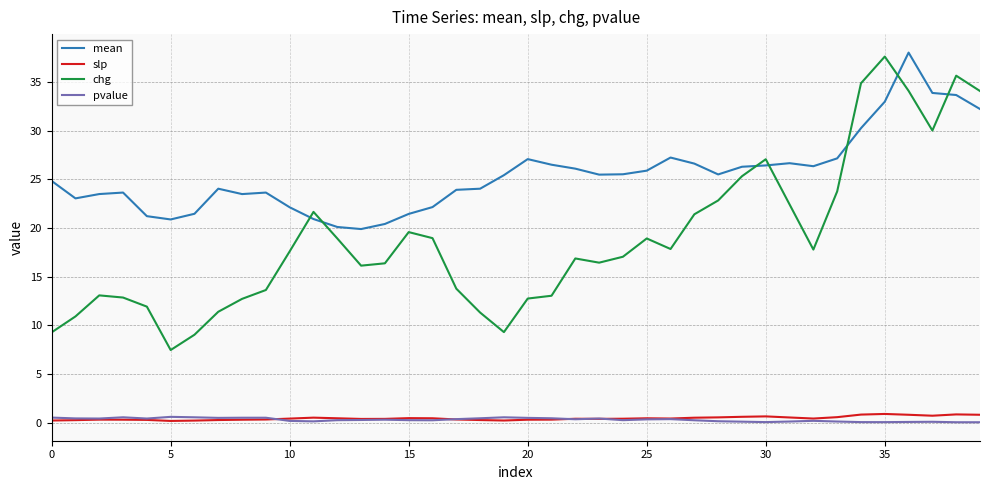

Which series has the largest total across all categories?

mean